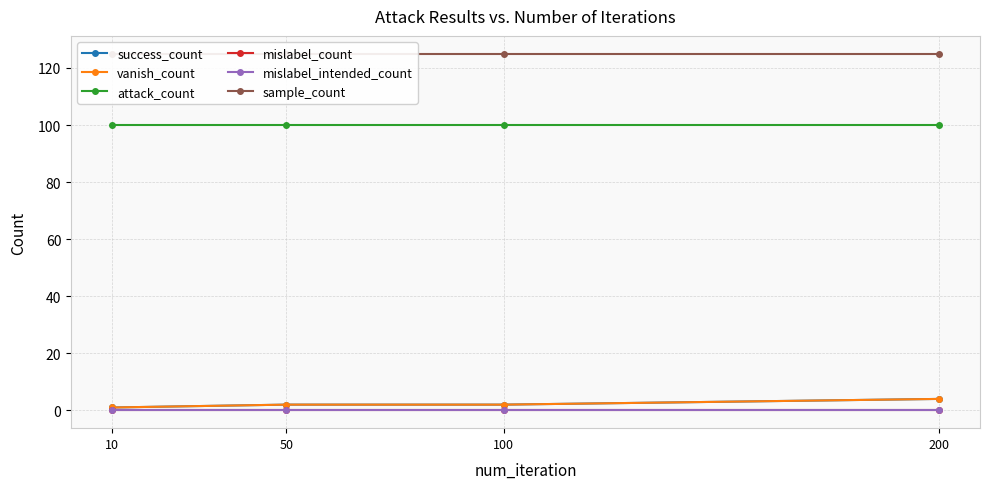

Which category has the highest value in the vanish_count series?

200